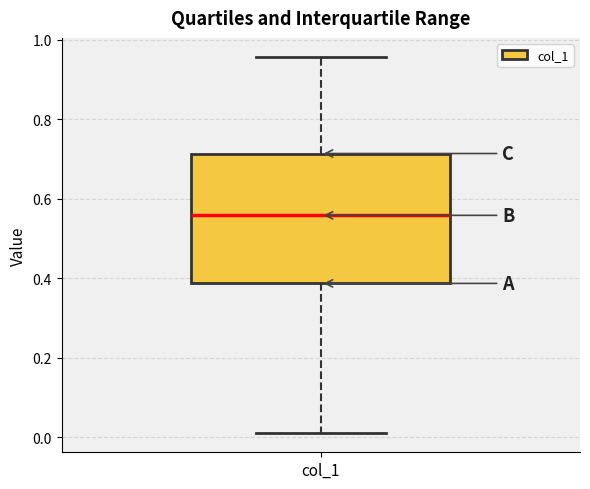

Where does the lower whisker of the box for col_1 end on the y-axis? The values are not printed on the chart, so give them approximately, as read against the axis.

0.00